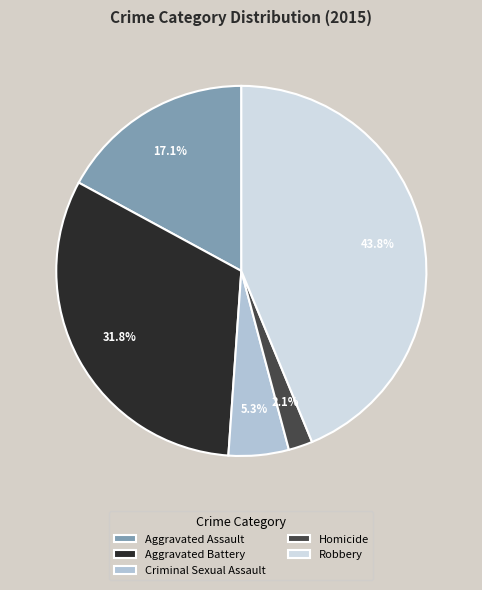

What percentage is the Robbery slice, to the nearest percent?

44%